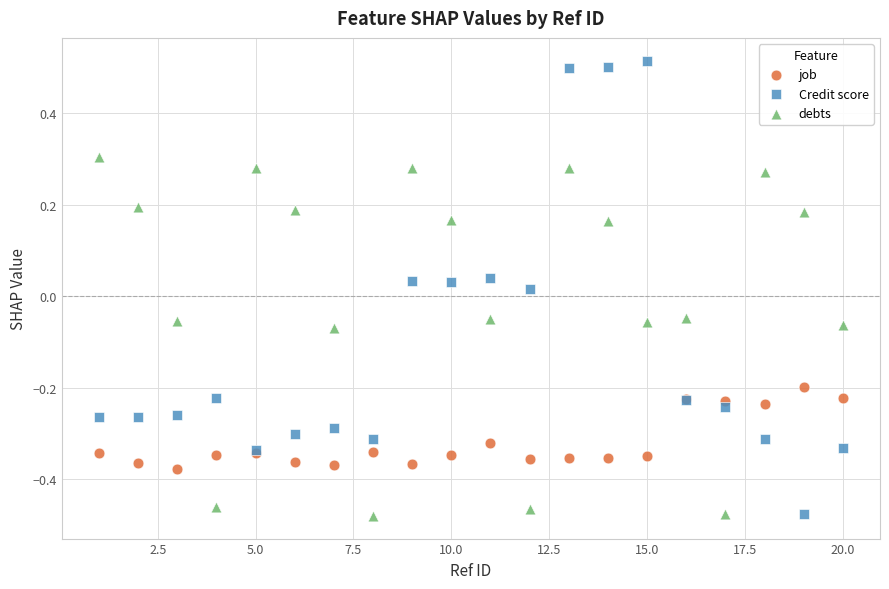

What is the X range (max minus min) for the scatter plot?

19.0